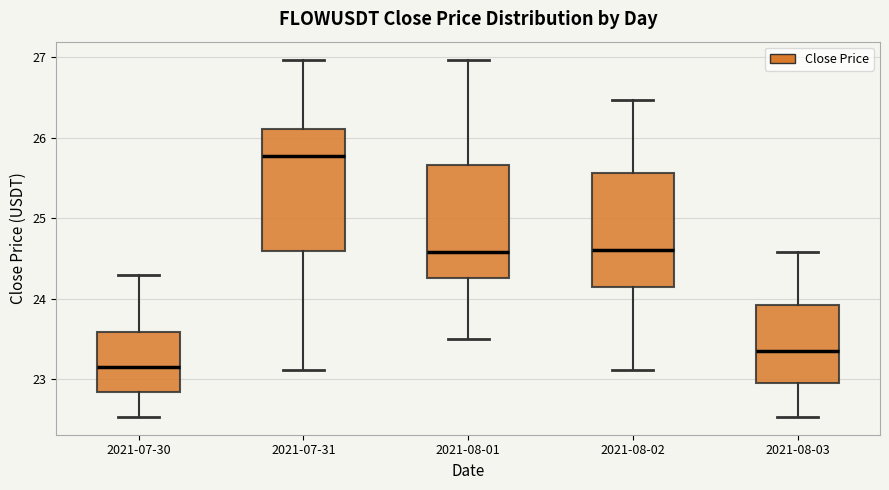

Which box's median line is the highest?

2021-07-31